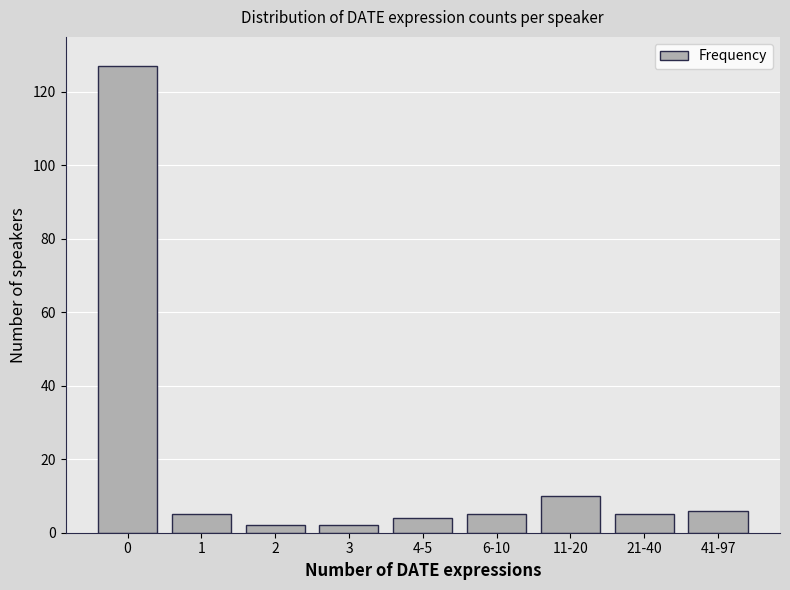

Reading right to left, transcribe all the data shown in this chart.

6	5	10	5	4	2	2	5	127